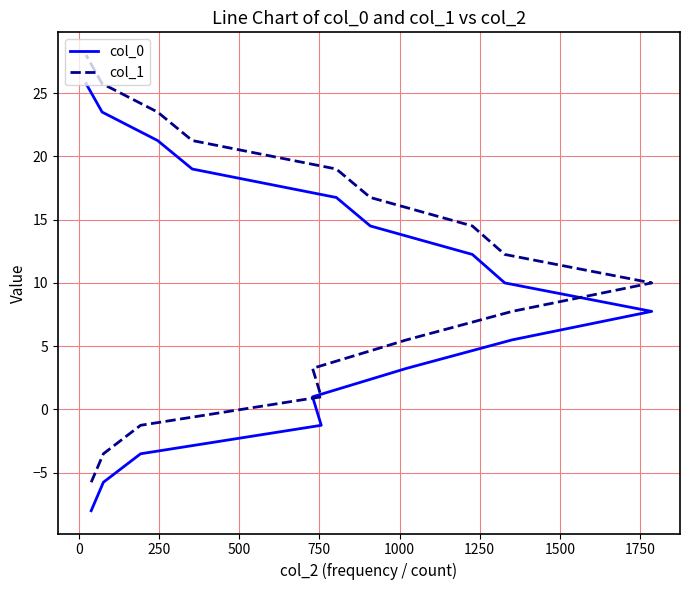

What is the value of the col_1 point at the 8th from the left?

10.0